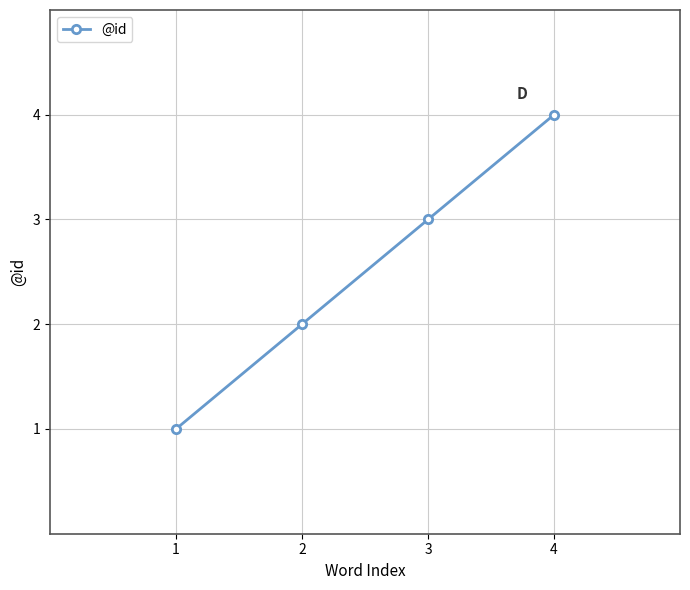

What is the difference between the maximum and minimum values?

3